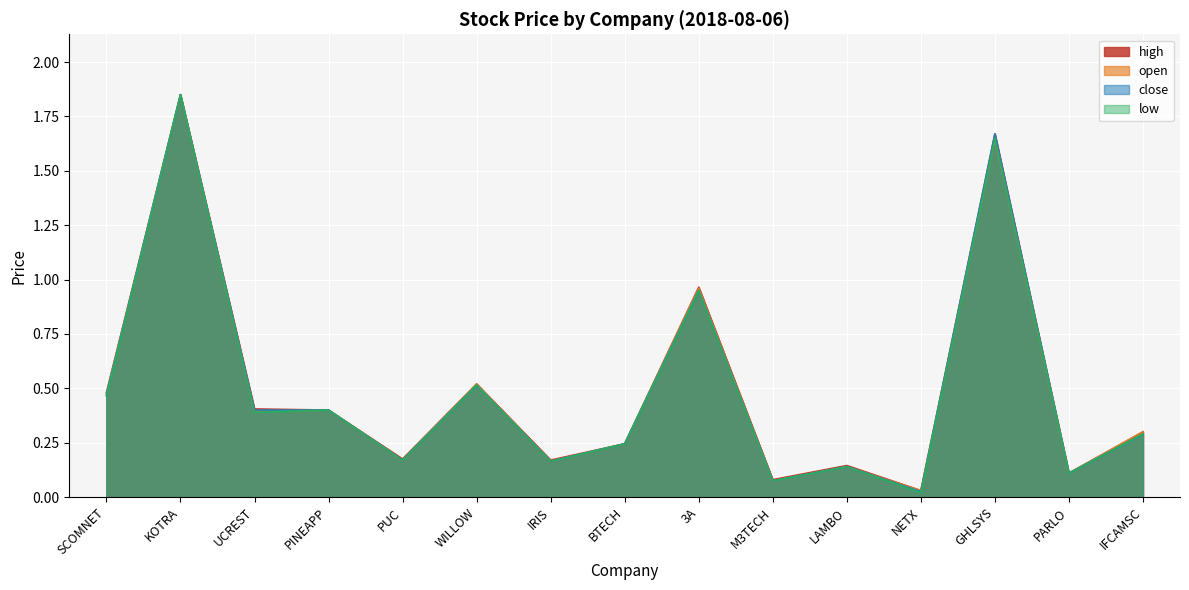

At which category is the sum across all series the highest?

KOTRA